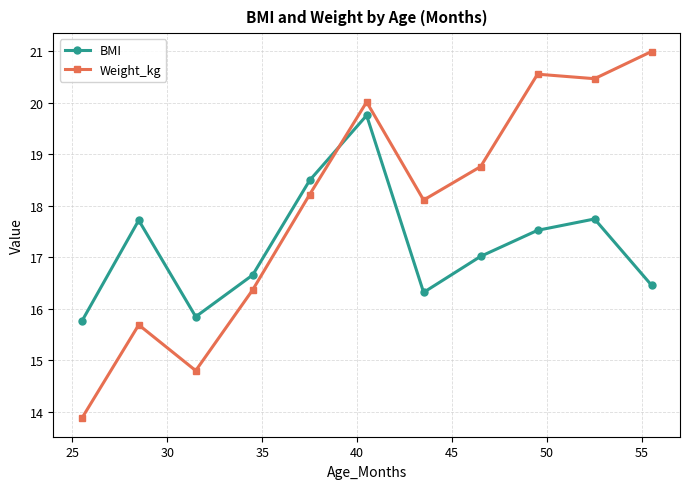

List the series in order of their peak value, lowest first.

BMI, Weight_kg